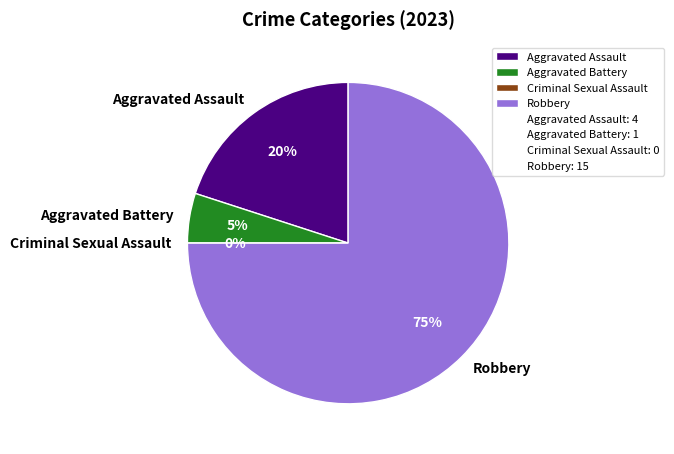

To the nearest percent, what portion does Aggravated Assault represent?

20%